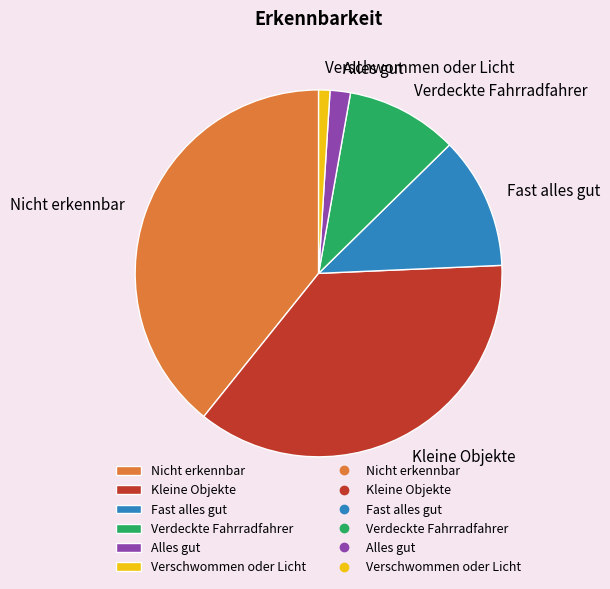

Is there any slice that represents more than half of the pie?

No